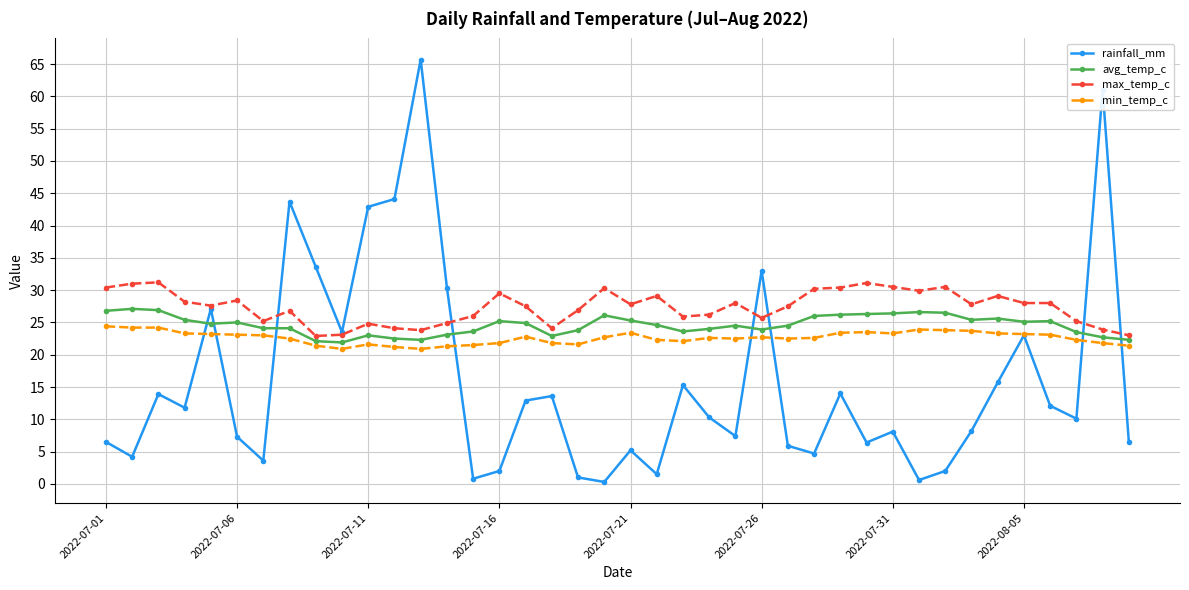

What is the smallest value displayed?

0.3